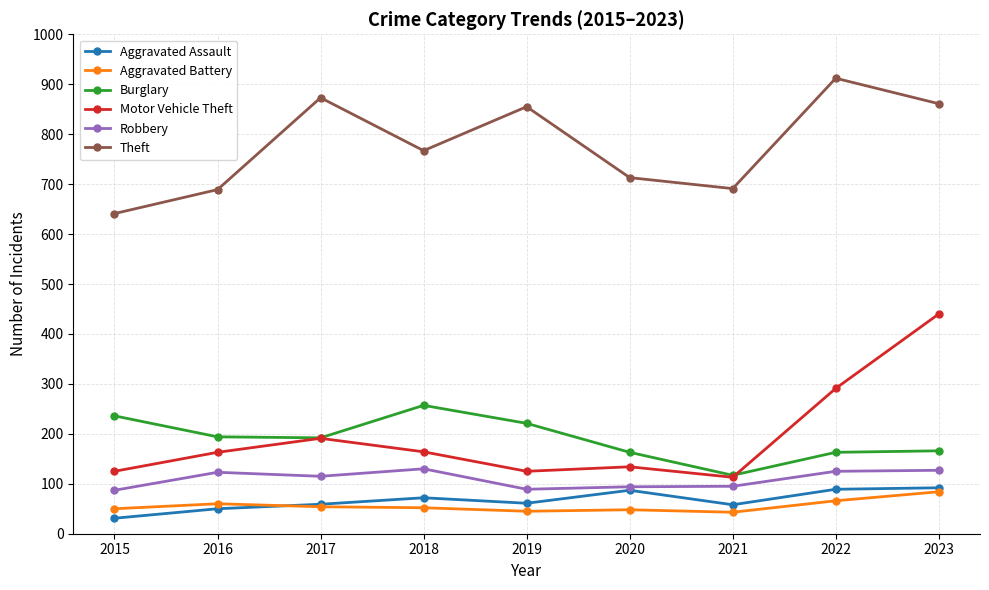

At which category is the sum across all series the highest?

2023